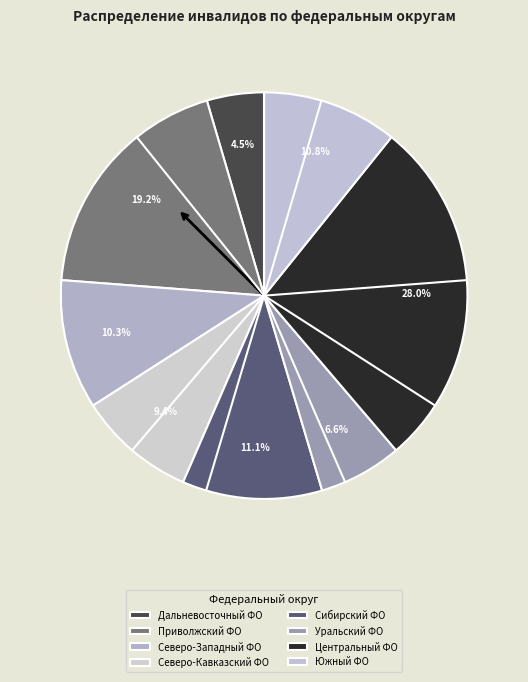

Count the number of slices in the pie.

8